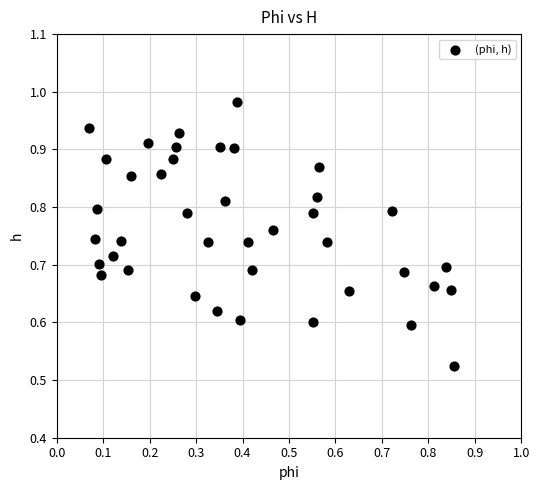

How many data points are displayed?

40